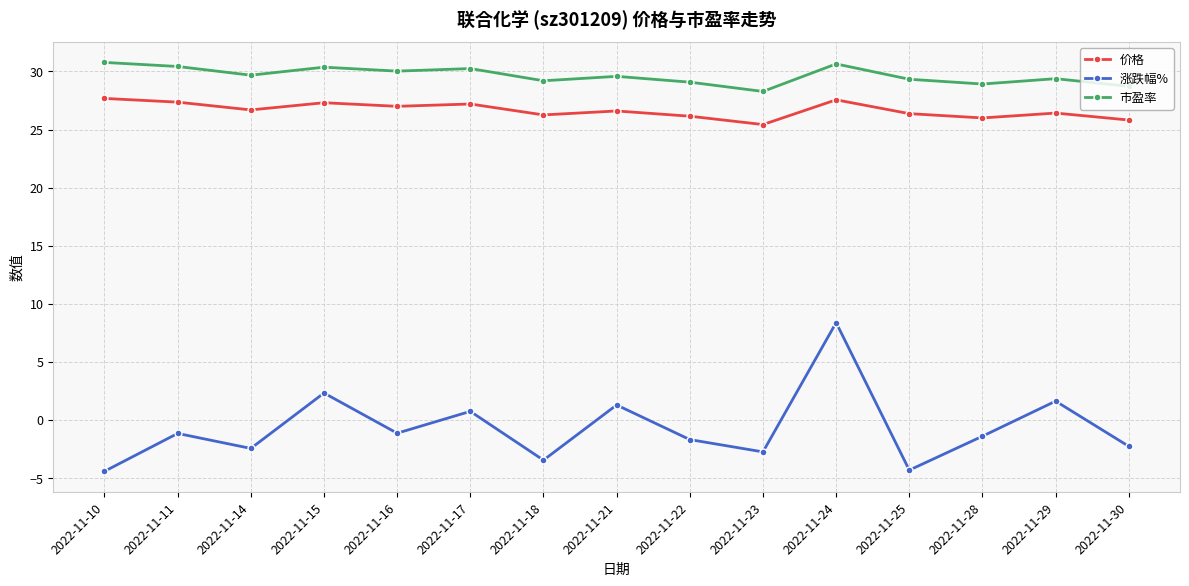

Rank the series at 2022-11-30 from highest to lowest value.

市盈率, 价格, 涨跌幅%